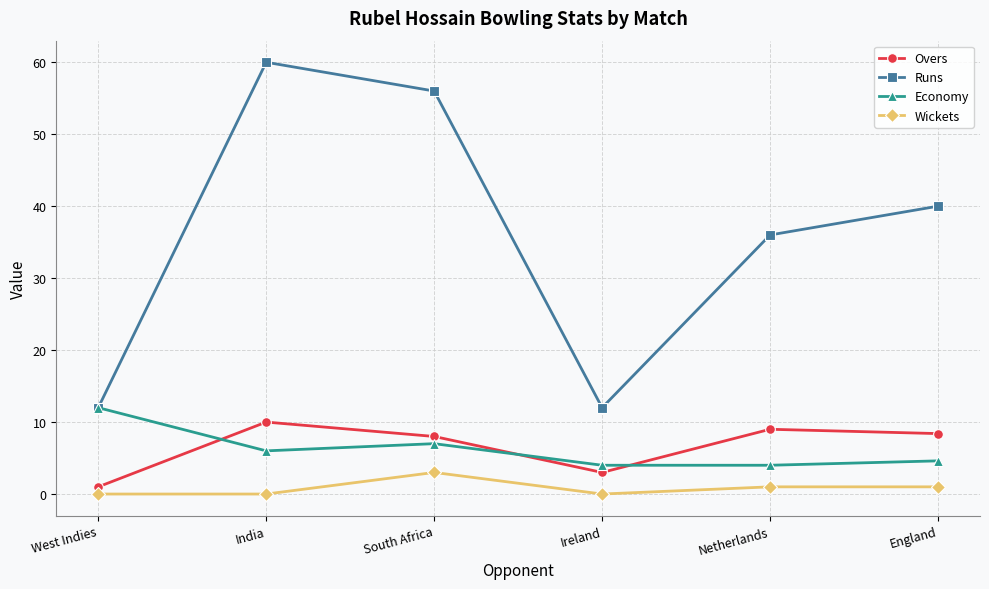

True or false: Wickets and Economy intersect in this chart.

False